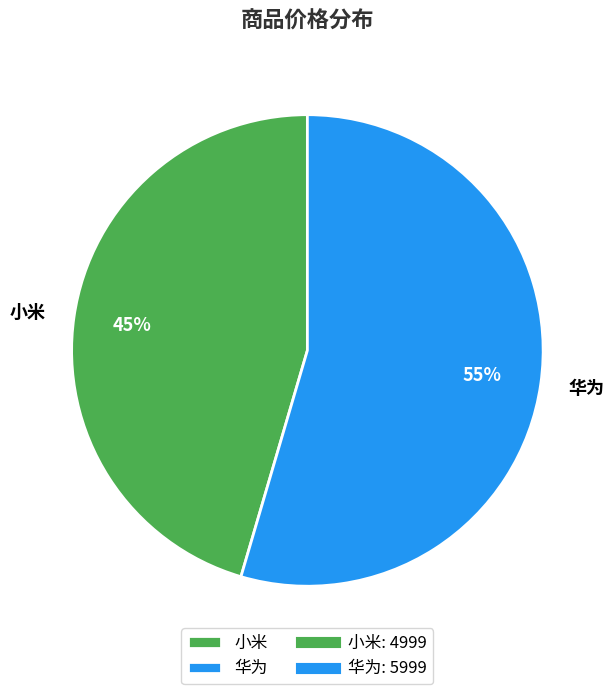

True or false: 小米 accounts for 38% of the total.

False